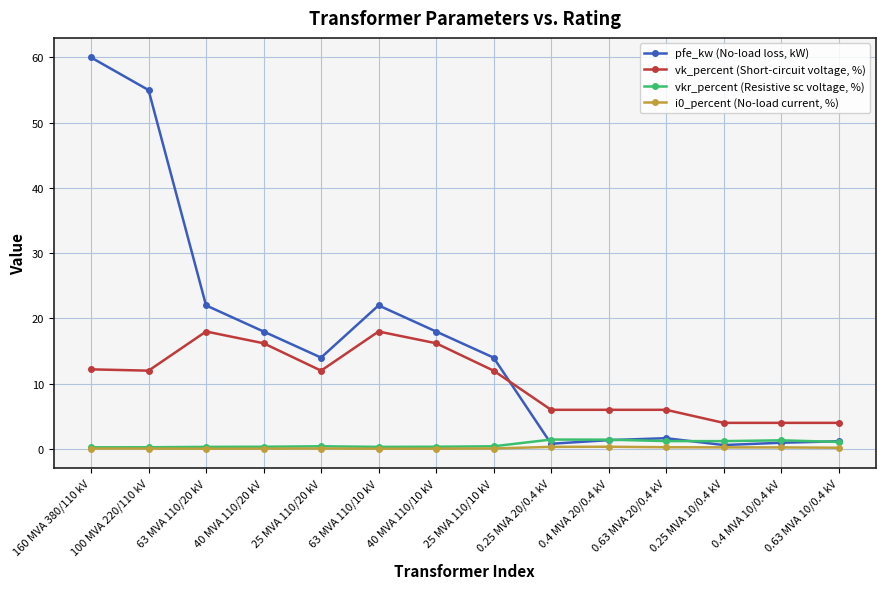

True or false: i0_percent (No-load current, %) has a value of 0.1 at 100 MVA 220/110 kV.

True